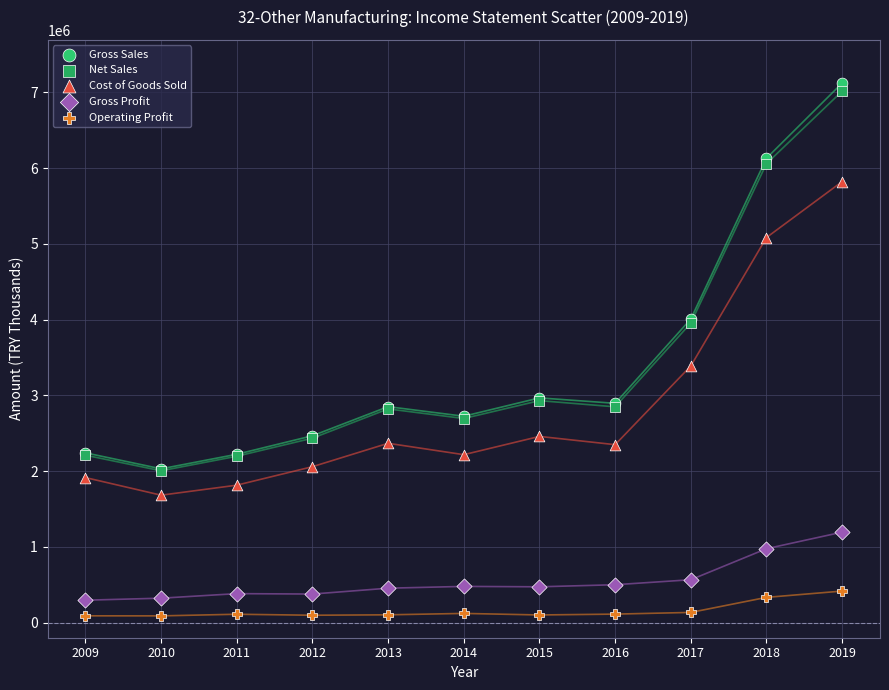

Across all series, what Y value is closest to 3605650?

3388004.6